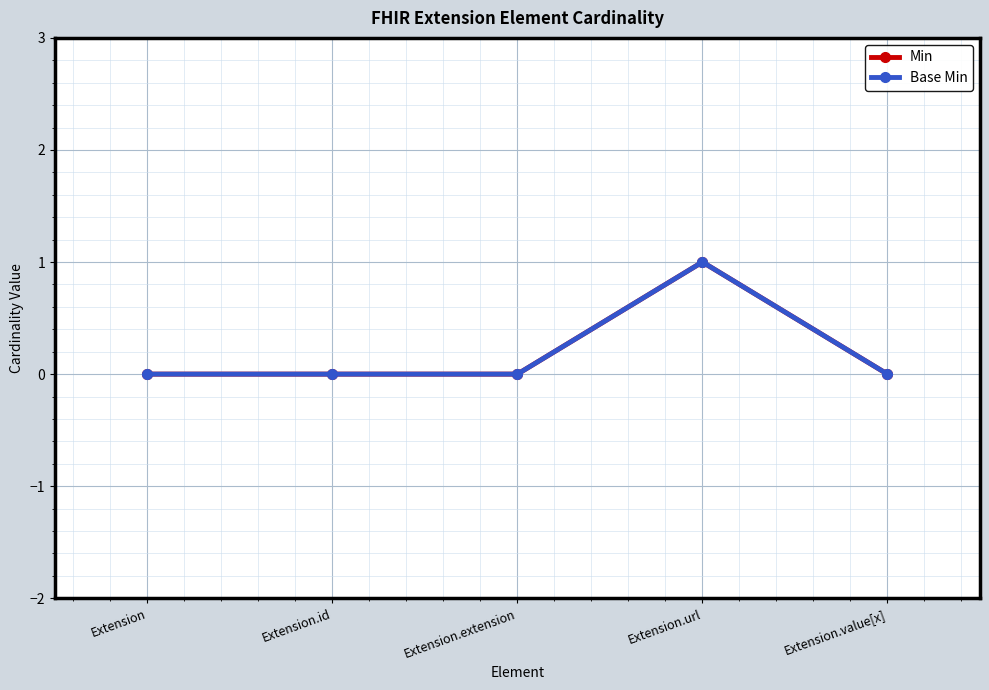

Is this an area chart (filled region under the line)?

No